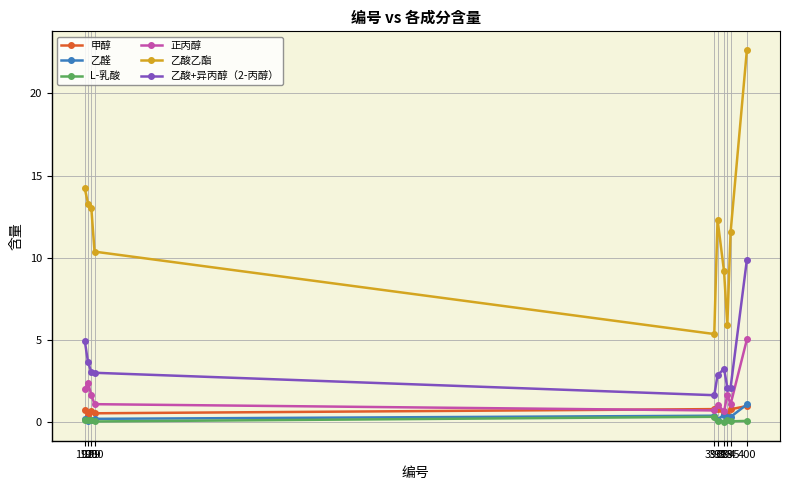

Which series has the largest range (max minus min)?

乙酸乙酯